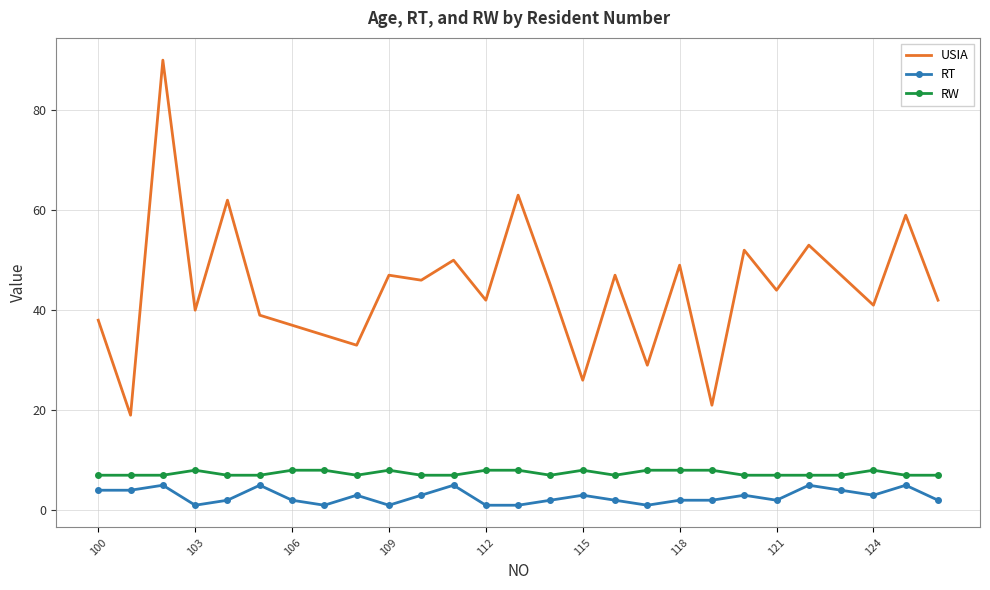

True or false: USIA and RW cross at least once.

False